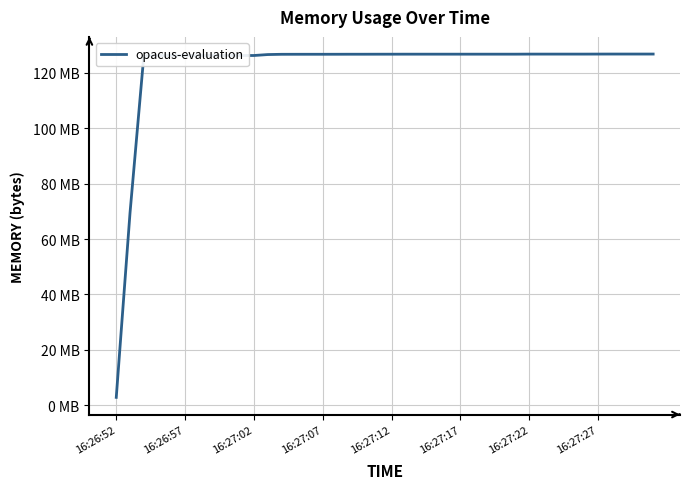

Reading left to right, what are all the values shown in this chart?

2.8	69.5	126.2	126.3	126.3	126.3	126.3	126.3	126.3	126.3	126.3	126.7	126.8	126.8	126.8	126.8	126.8	126.8	126.8	126.8	126.8	126.8	126.8	126.8	126.8	126.8	126.8	126.8	126.8	126.8	126.8	126.8	126.8	126.8	126.8	126.8	126.8	126.8	126.8	126.8